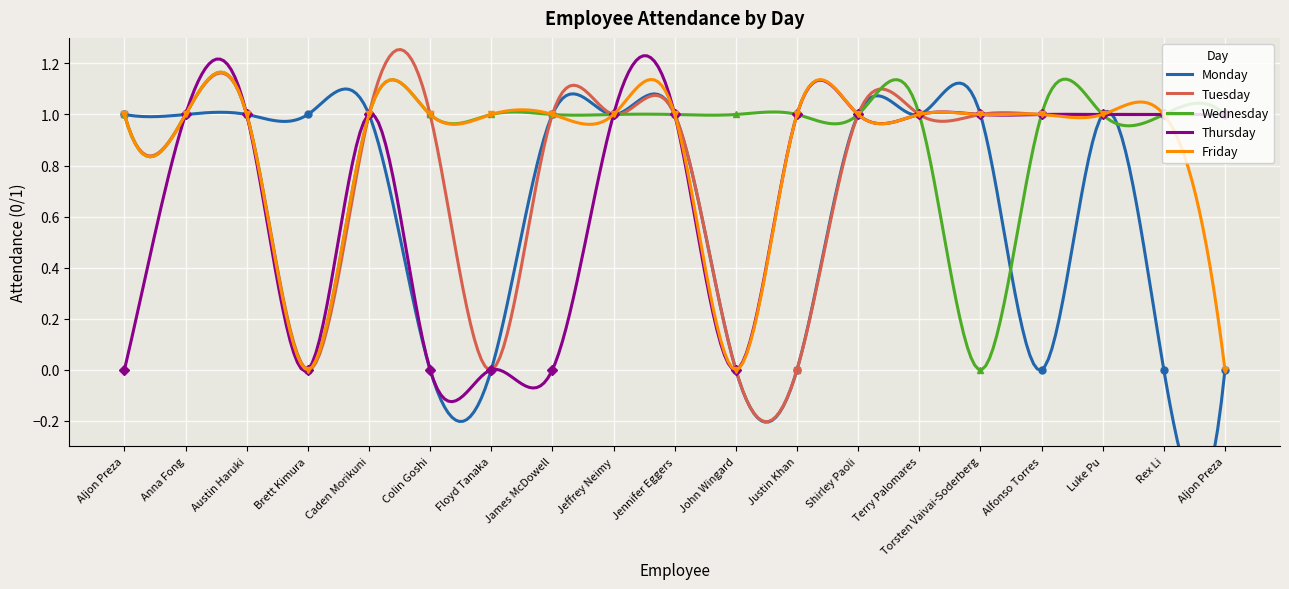

Count the Tuesday values in the range 1 to 2.

15